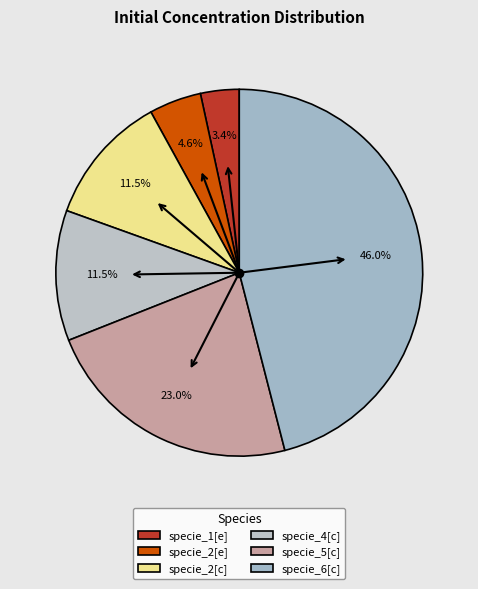

Does any single category account for the majority?

No